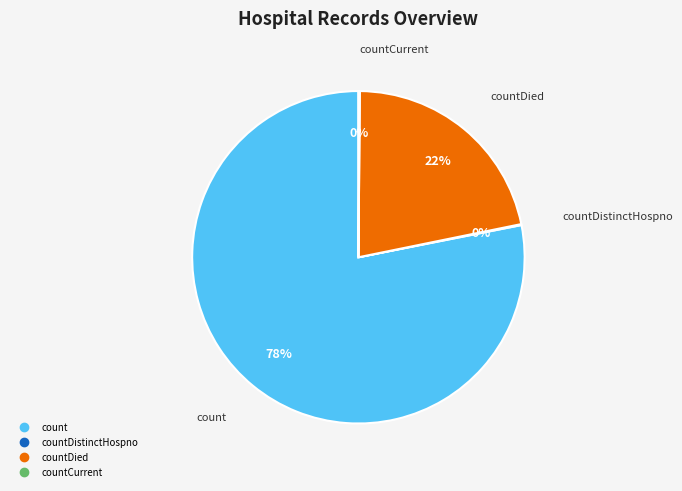

Is there any slice that represents more than half of the pie?

Yes